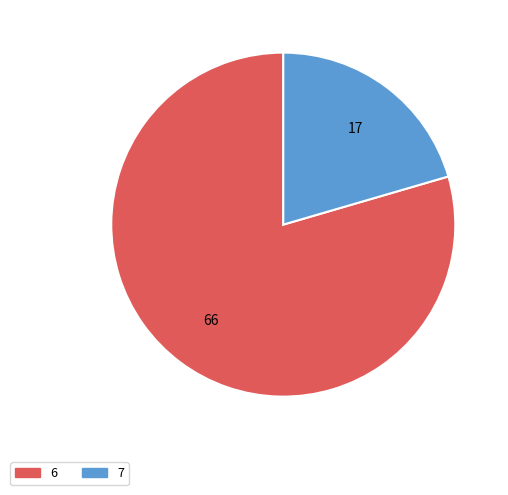

What is the largest slice in the pie chart?

6